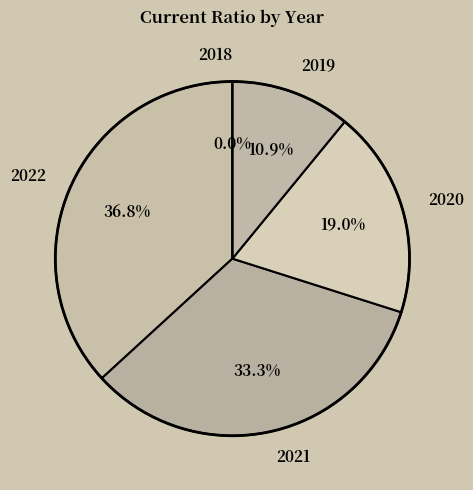

Rank the categories by value from highest to lowest.

2022, 2021, 2020, 2019, 2018